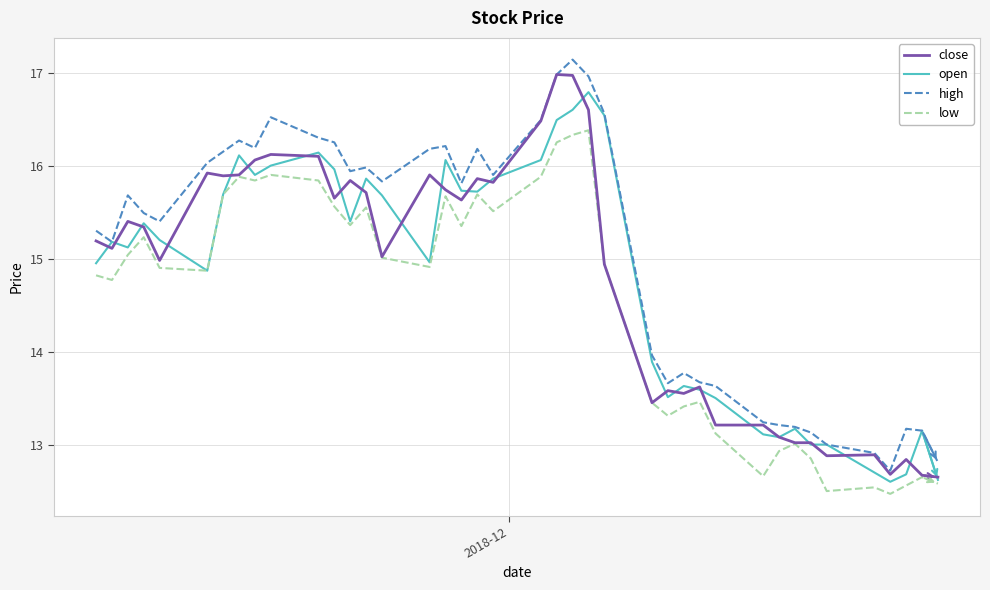

What is the sum of all low values?

580.7